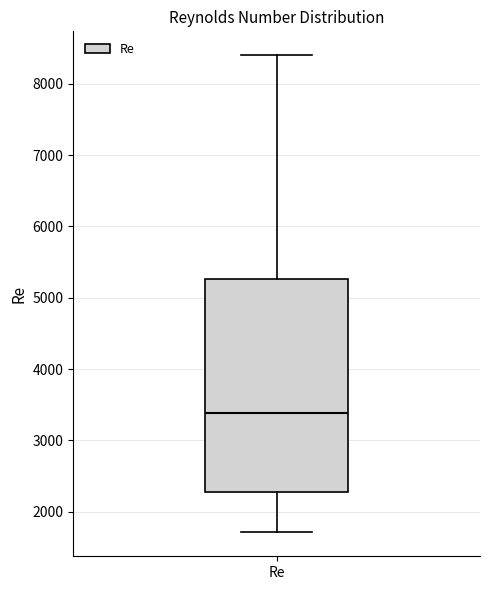

Where does the median line of the box for Re sit on the y-axis? The values are not printed on the chart, so give them approximately, as read against the axis.

3400